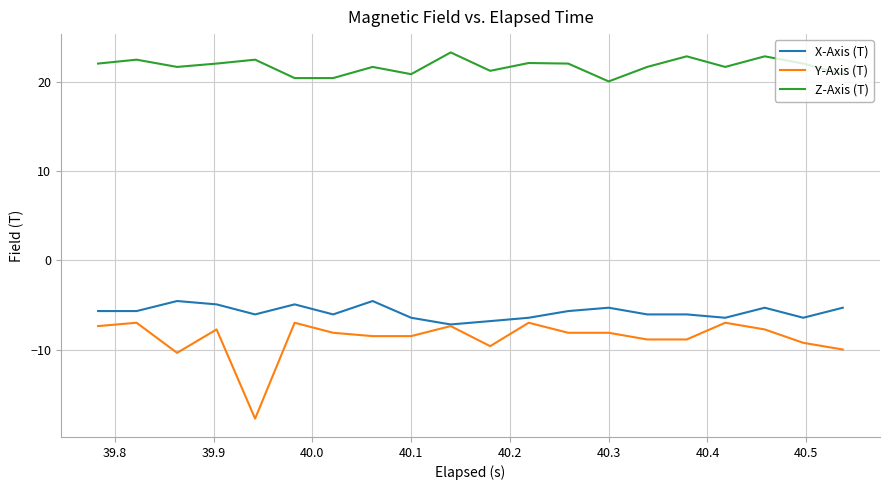

Does the chart have visible grid lines?

Yes